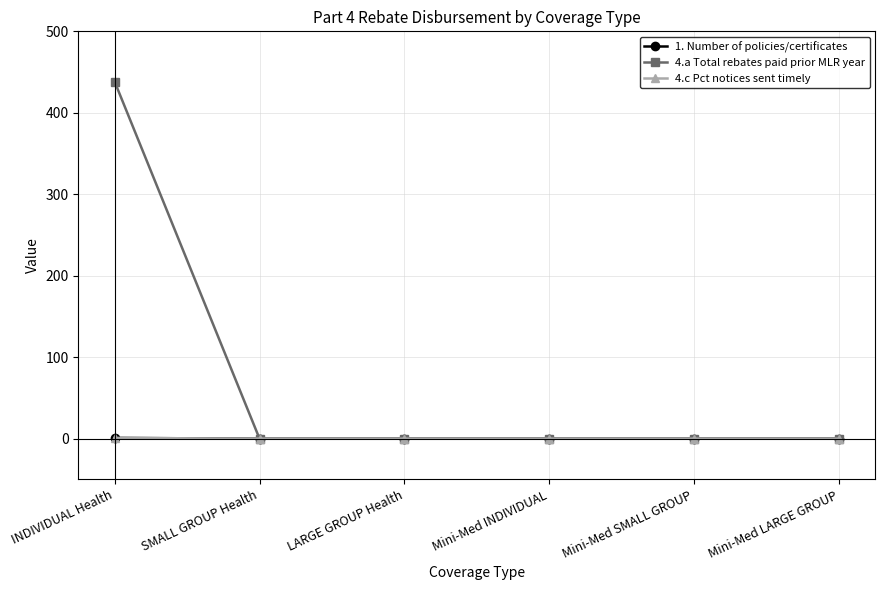

How many lines are shown in the chart?

3